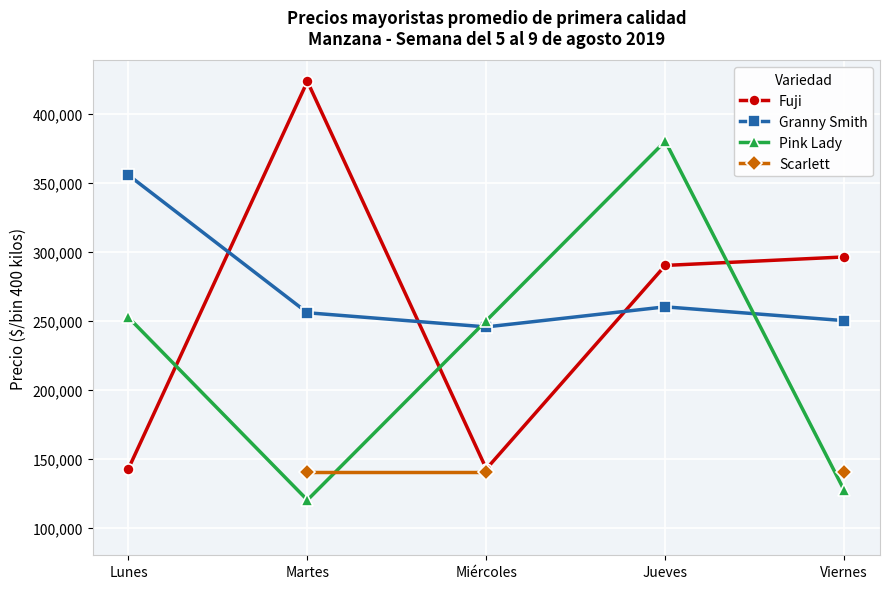

How many values in the Fuji series exceed 290000?

2